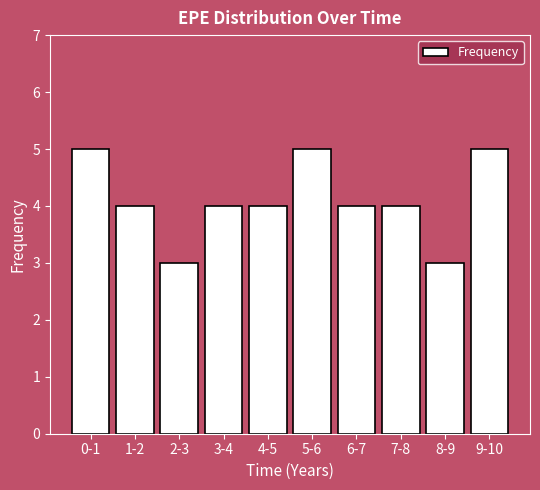

Reading right to left, extract all data points from this chart.

5	3	4	4	5	4	4	3	4	5